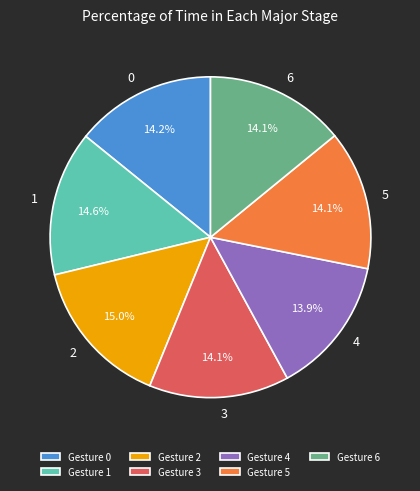

How much of the chart is everything except 4?

86.1%